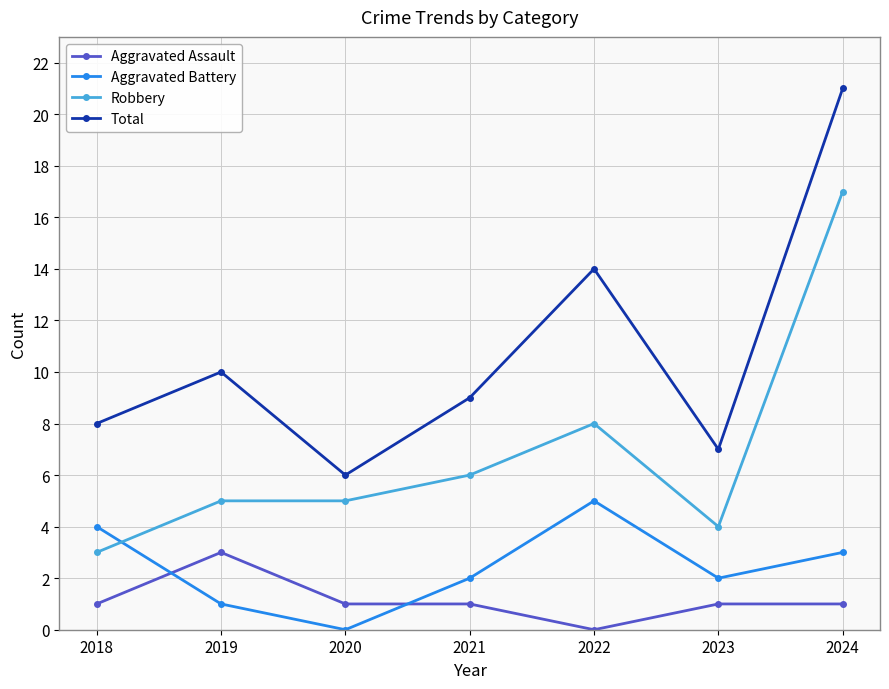

Where is the first local maximum for Total?

2019